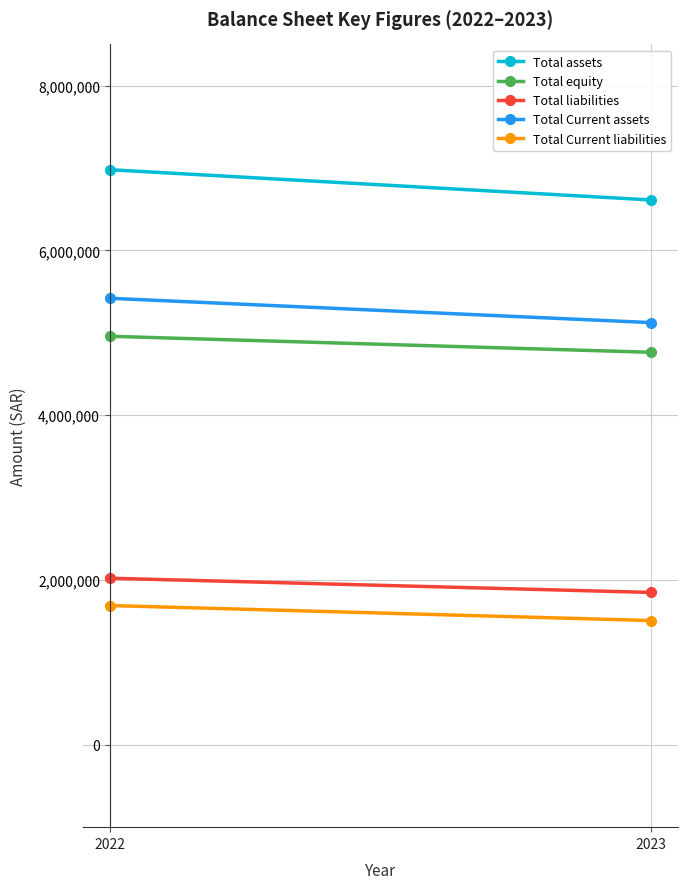

Is this an area chart (filled region under the line)?

No